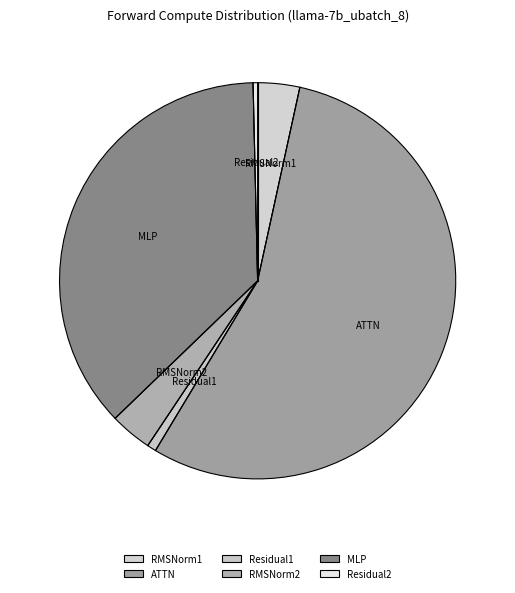

To the nearest percent, what is the average slice percentage?

17%